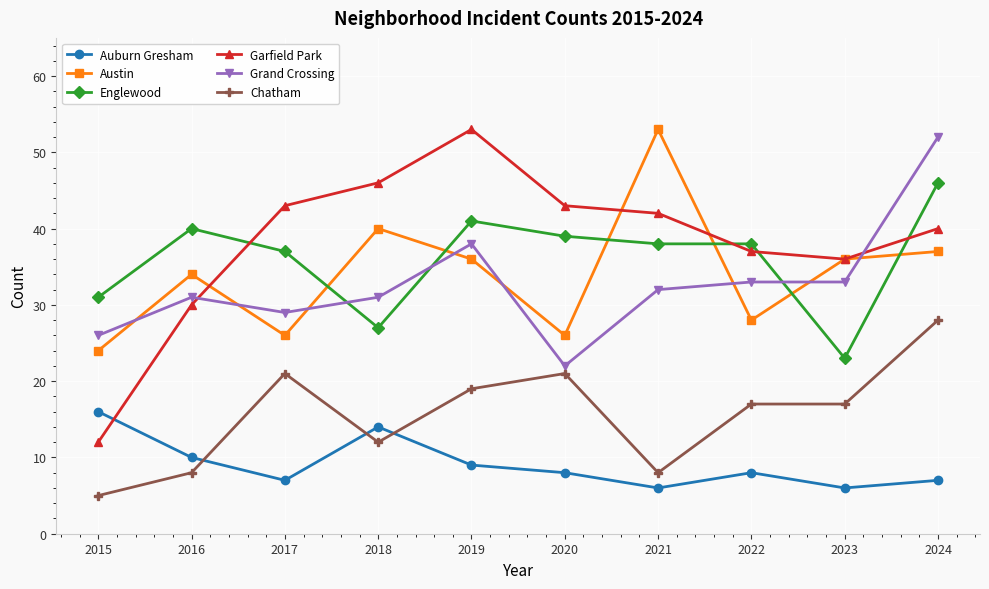

At which category is the sum across all series the highest?

2024